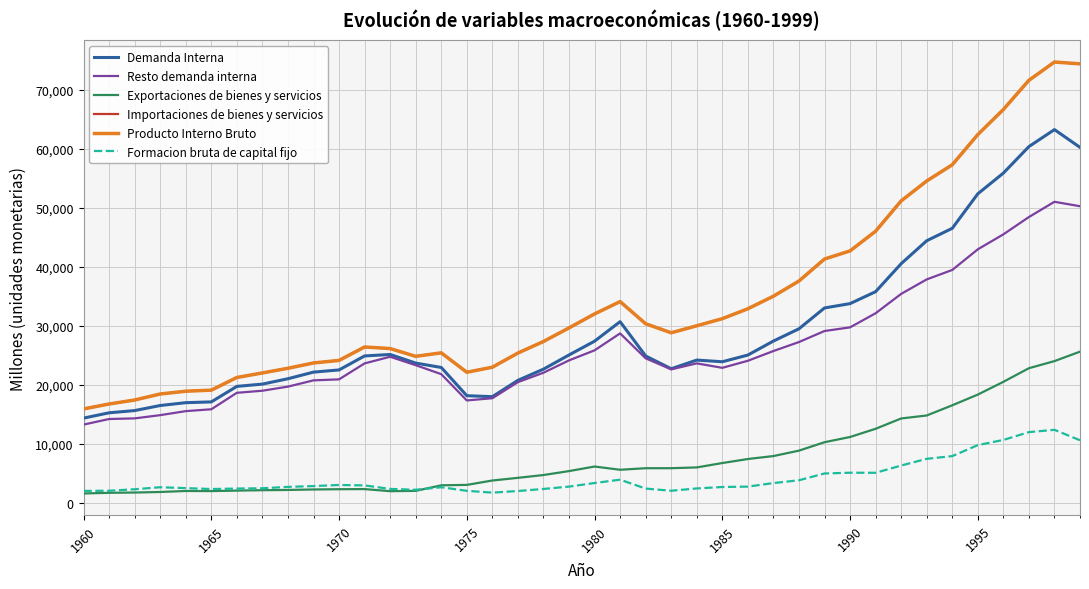

Which series has the widest spread of values?

Importaciones de bienes y servicios